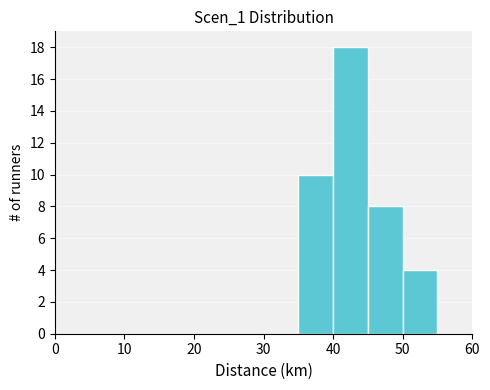

What is the height of the bar covering 50 to 55 on the x-axis? The values are not printed on the chart, so give them approximately, as read against the axis.

4